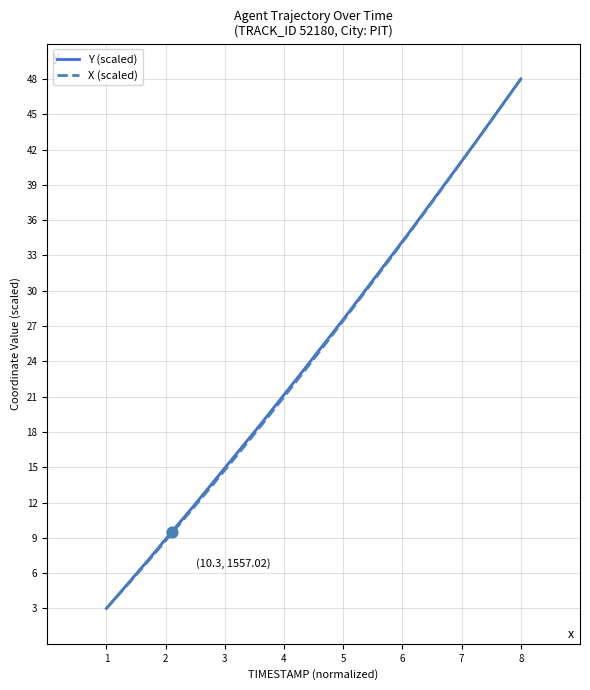

What is the minimum value shown in the chart?

3.0